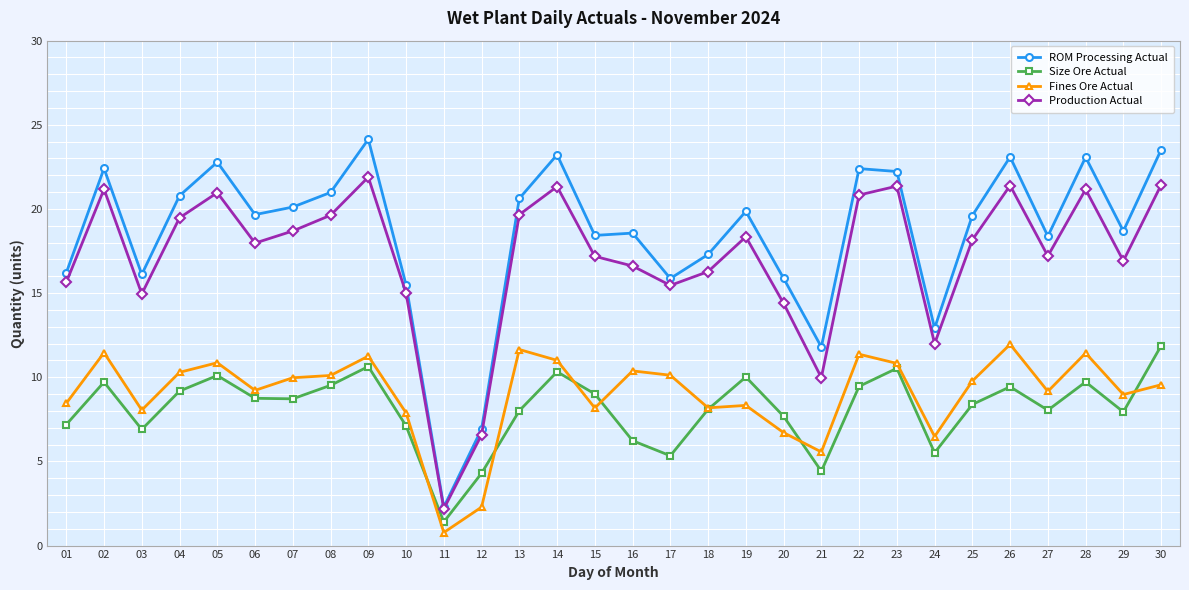

Between which two adjacent categories do Fines Ore Actual and Size Ore Actual first intersect?

10 and 11